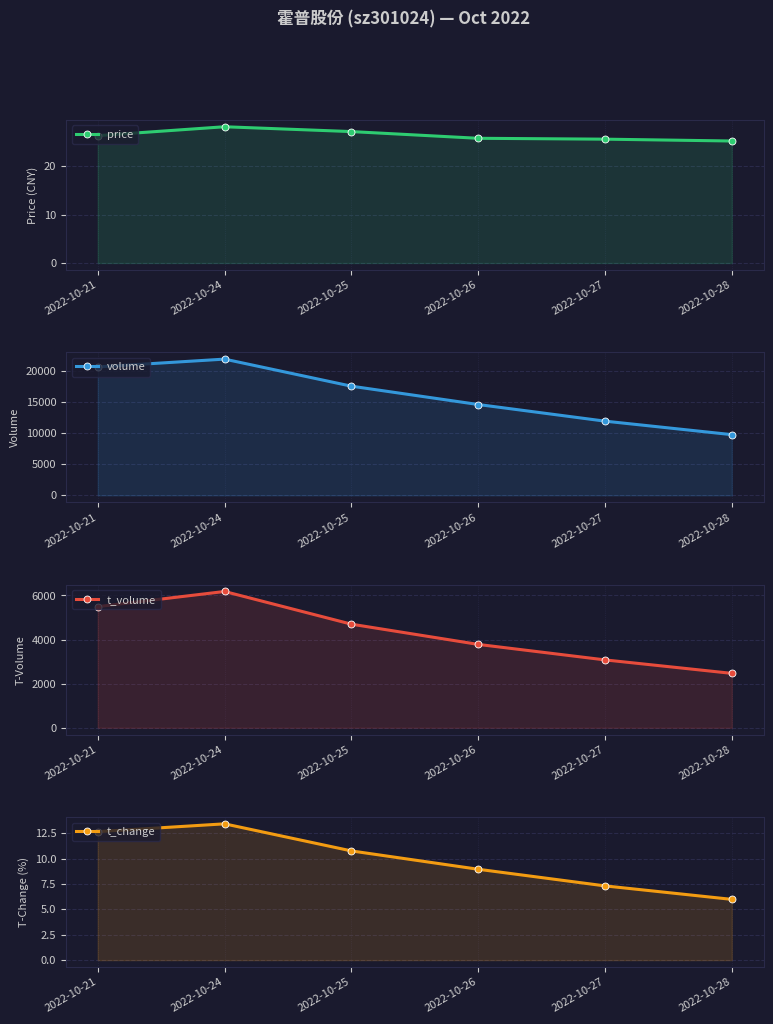

What is the approximate value of t_volume at 2022-10-21?

5494.0